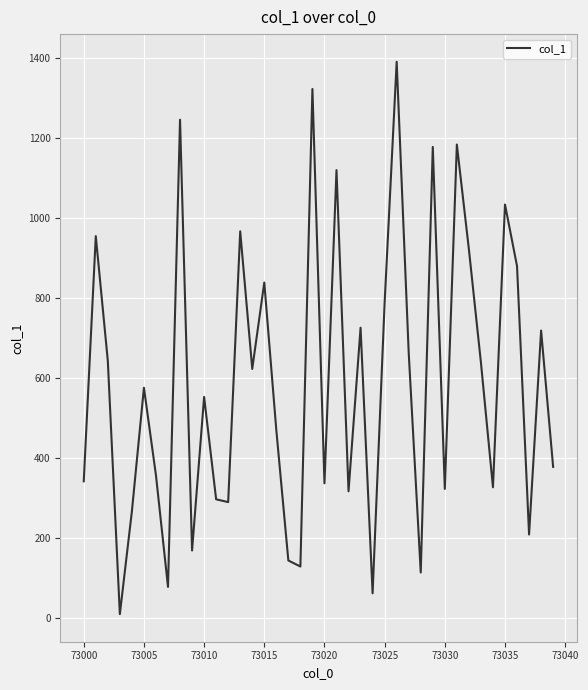

What is the maximum value shown in the chart?

1390